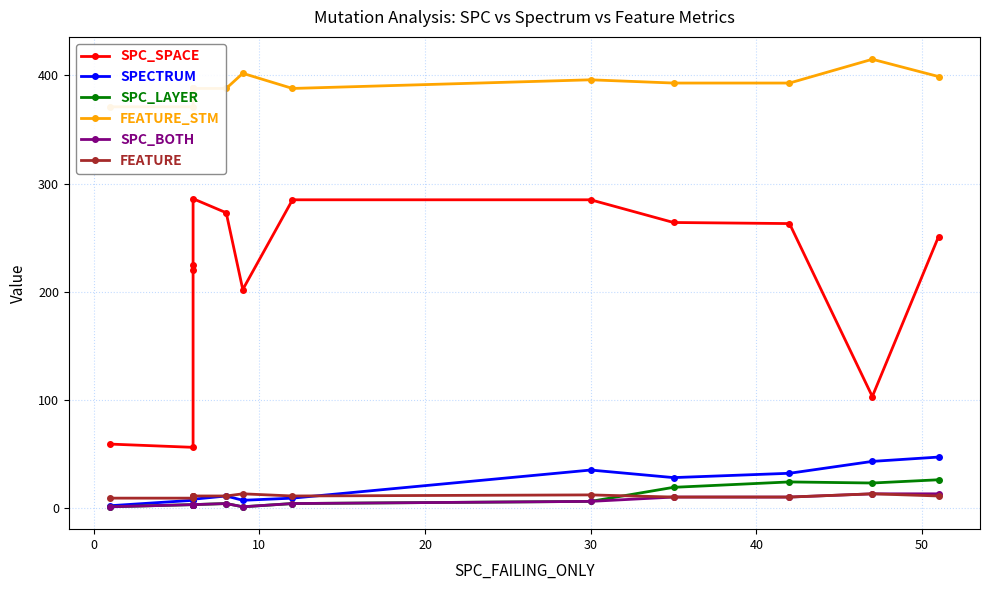

At how many categories does at least one series exceed 374?

11